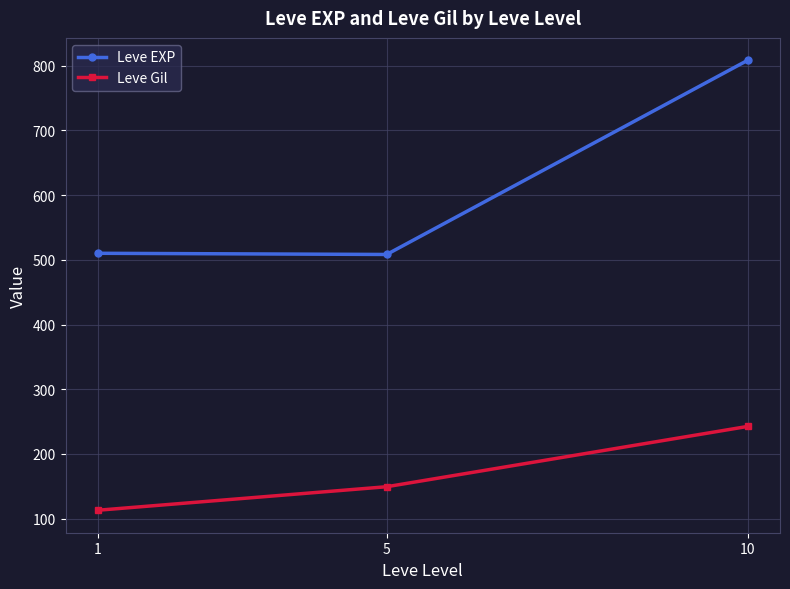

What is the difference between the highest and lowest values at 5?

359.0